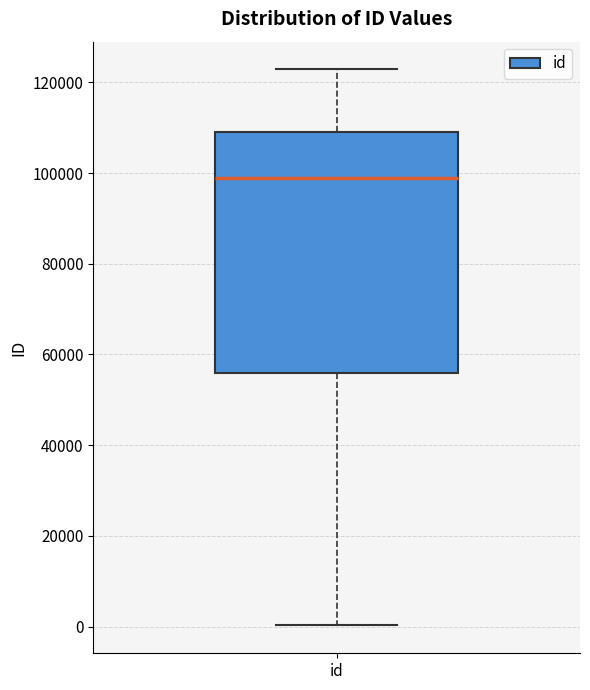

Read this box plot against the y-axis: the position of the median line, the range covered by the box, and the ends of both whiskers. The values are not printed on the chart, so give them approximately, as read against the axis.

median 98000, box 56000 to 110000, whiskers 0 to 122000